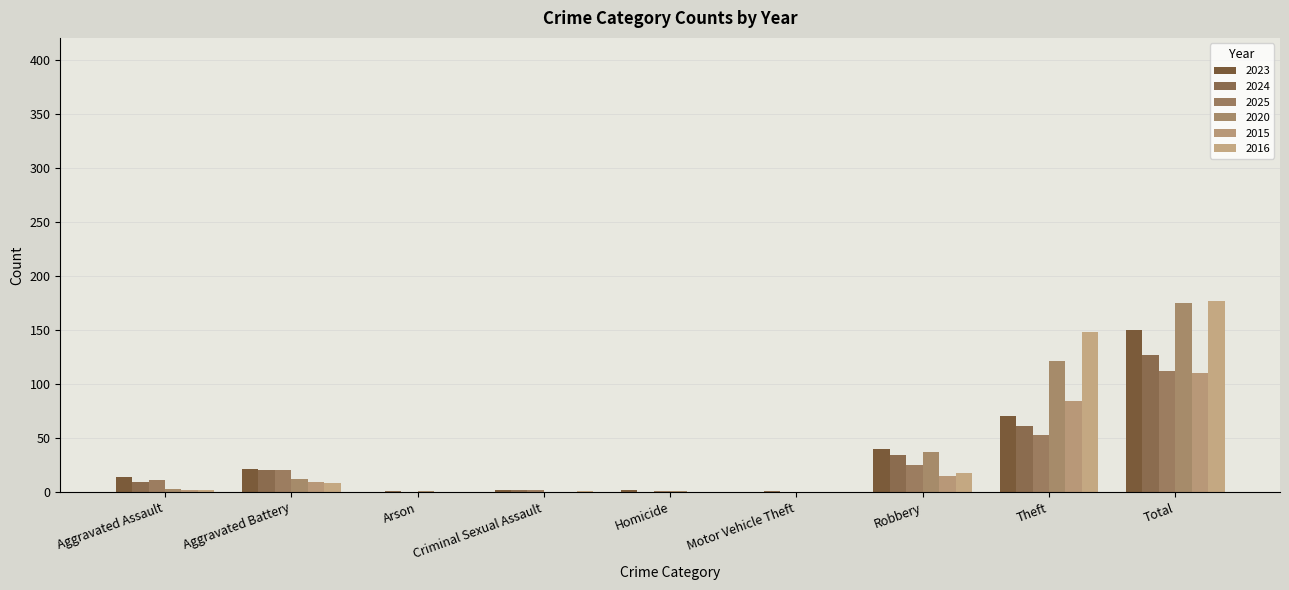

Reading right to left, what are all the values shown in this chart?

2023: 150	70	40	0	2	2	0	21	14
2024: 127	61	34	1	0	2	1	20	9
2025: 112	53	25	0	1	2	0	20	11
2020: 175	121	37	0	1	0	1	12	3
2015: 110	84	15	0	0	0	0	9	2
2016: 177	148	18	0	0	1	0	8	2